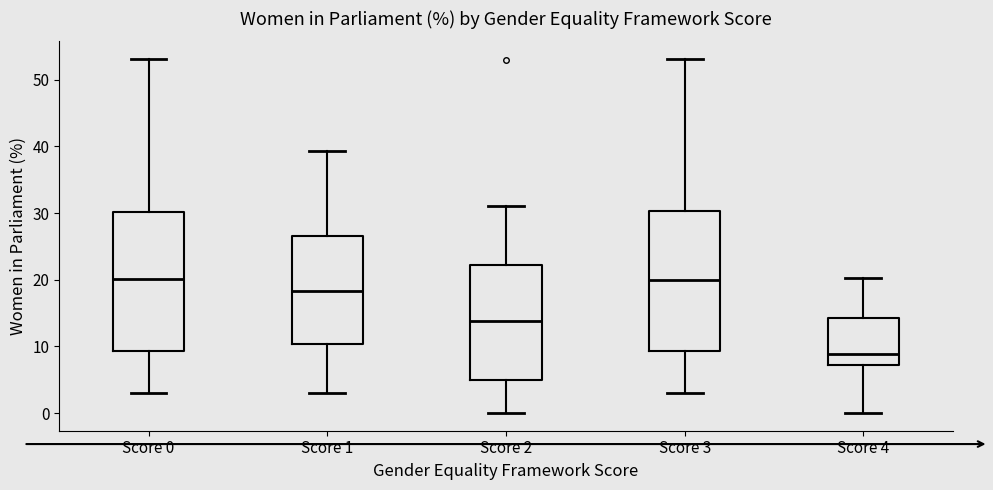

Where is the lower edge of the box for Score 2 on the y-axis? The values are not printed on the chart, so give them approximately, as read against the axis.

5